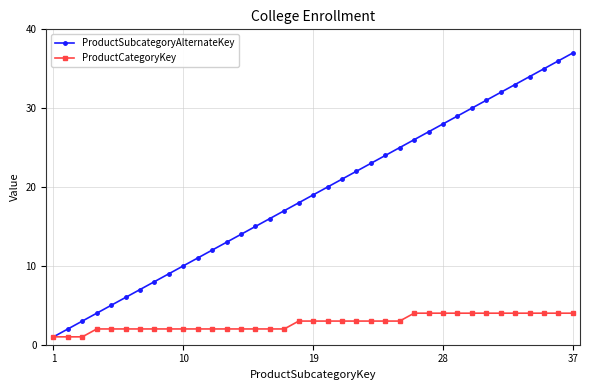

What is the maximum value for ProductSubcategoryAlternateKey?

37